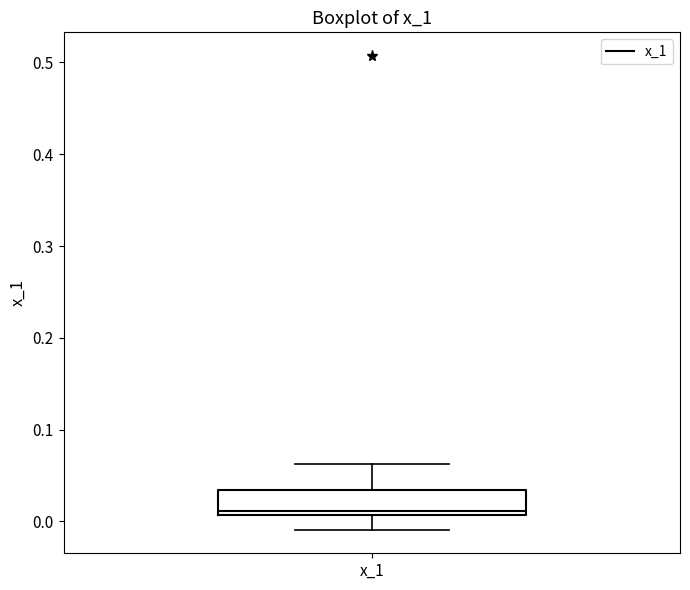

Where is the lower edge of the box for x_1 on the y-axis? The values are not printed on the chart, so give them approximately, as read against the axis.

0.01